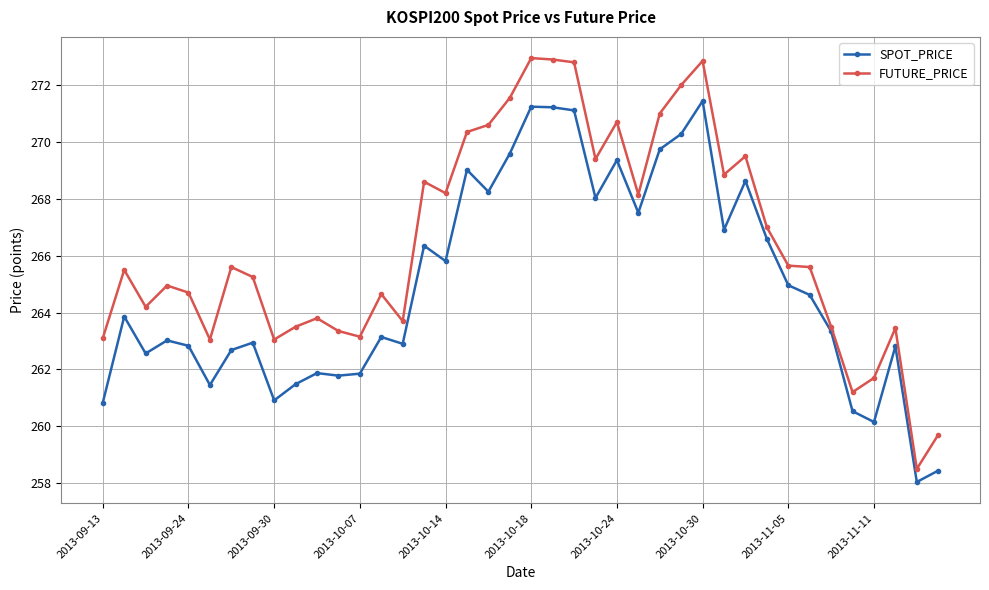

What is the value of the SPOT_PRICE point at the 7th from the left?

262.7